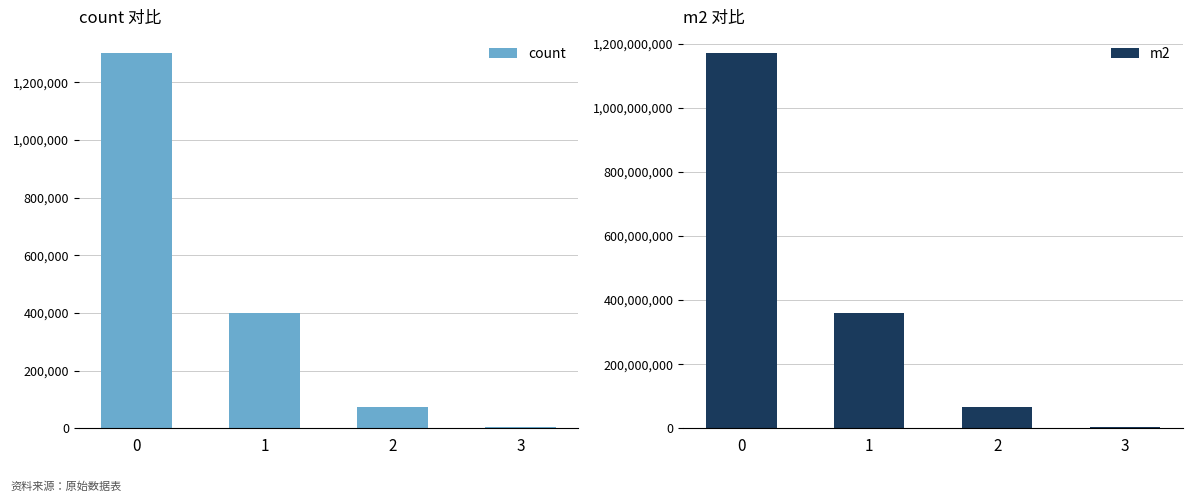

List the labels in order of count value, smallest first.

3, 2, 1, 0